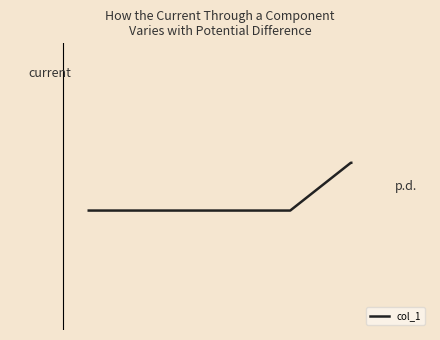

What is the sum of all values?

67.5